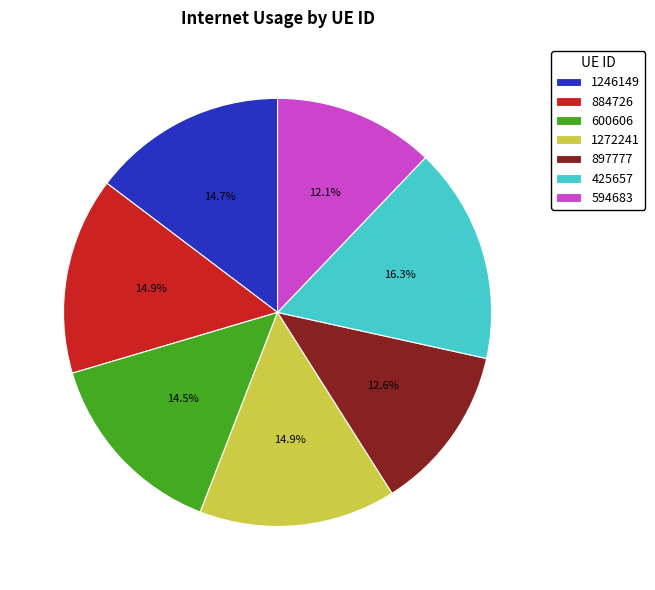

Combined, what portion of the pie is 600606 and 1272241?

29.4%